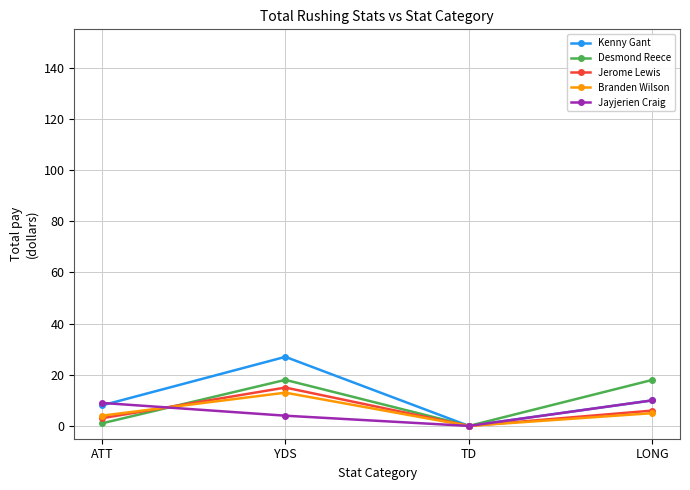

Reading left to right, what are all the values shown in this chart?

Kenny Gant: 8	27	0	10
Desmond Reece: 1	18	0	18
Jerome Lewis: 3	15	0	6
Branden Wilson: 4	13	0	5
Jayjerien Craig: 9	4	0	10